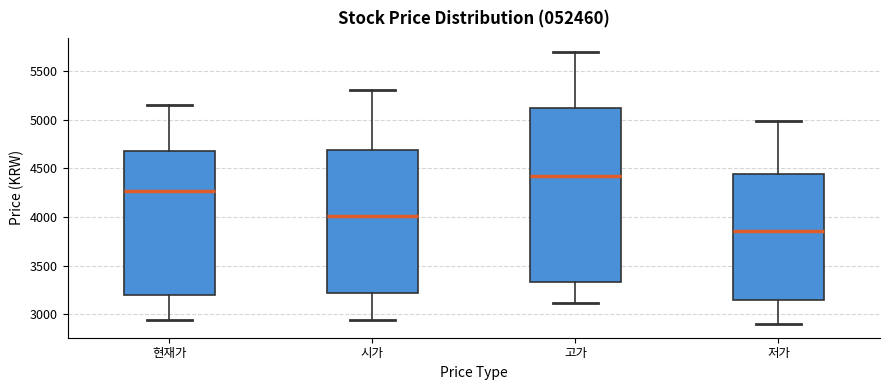

Reading left to right, read every box against the y-axis: the position of its median line, the range the box covers, and the ends of its whiskers. The values are not printed on the chart, so give them approximately, as read against the axis.

현재가: median 4250, box 3200 to 4700, whiskers 2950 to 5150
시가: median 4000, box 3200 to 4700, whiskers 2950 to 5300
고가: median 4400, box 3350 to 5100, whiskers 3100 to 5700
저가: median 3850, box 3150 to 4450, whiskers 2900 to 5000